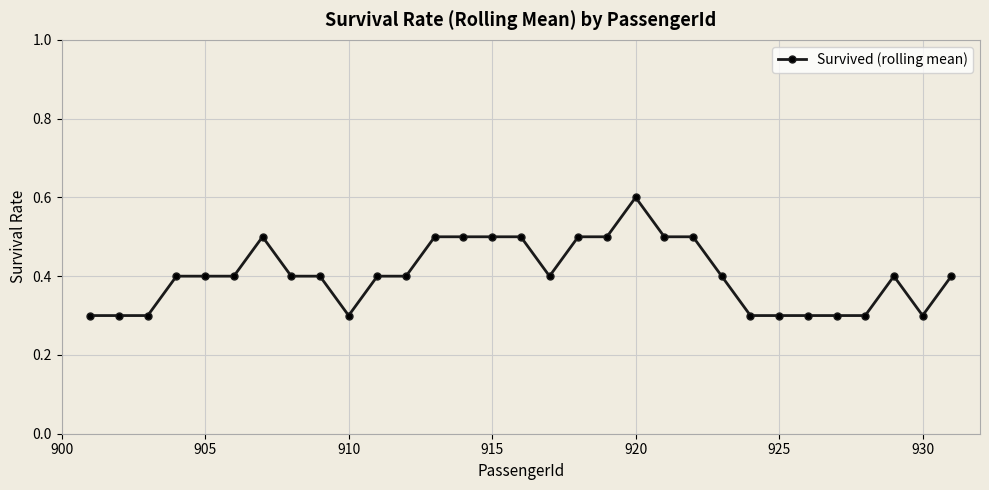

What is the average value?

0.4